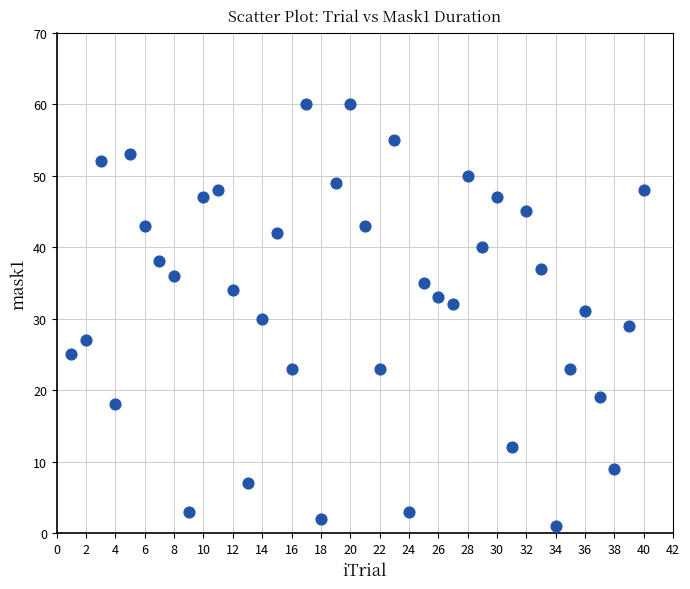

What is the range of X values (max minus min)?

39